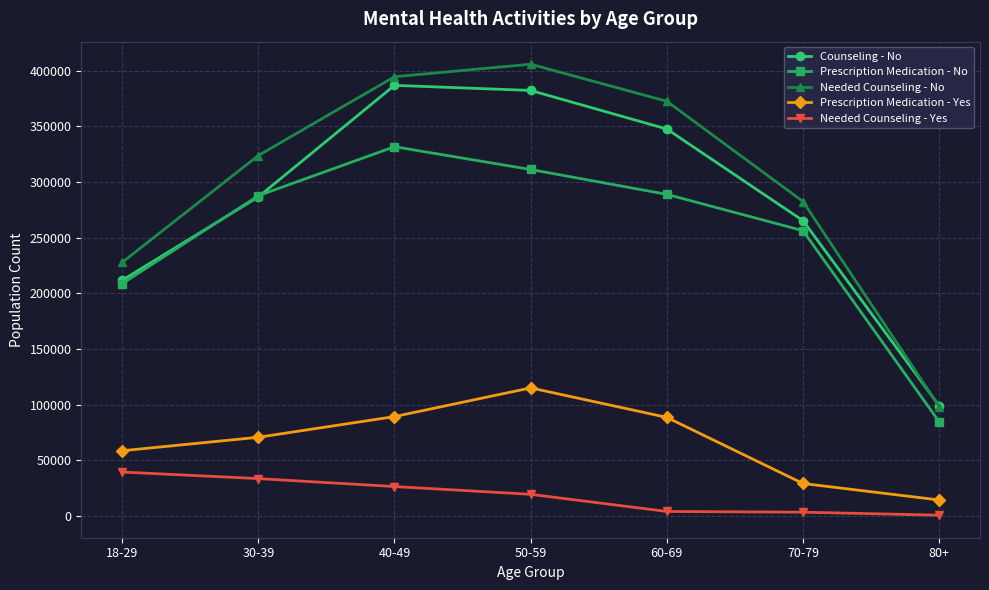

What is the difference between the maximum and second lowest values in the Needed Counseling - Yes series?

36059